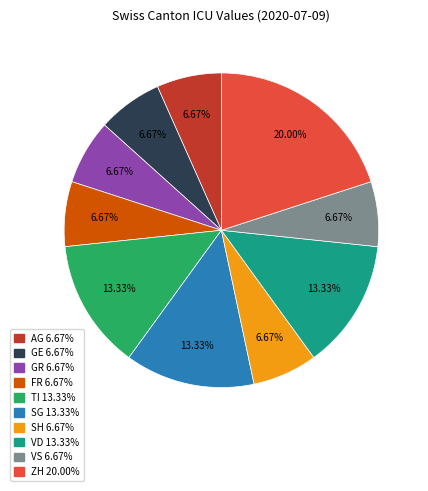

True or false: TI accounts for 7% of the total.

False